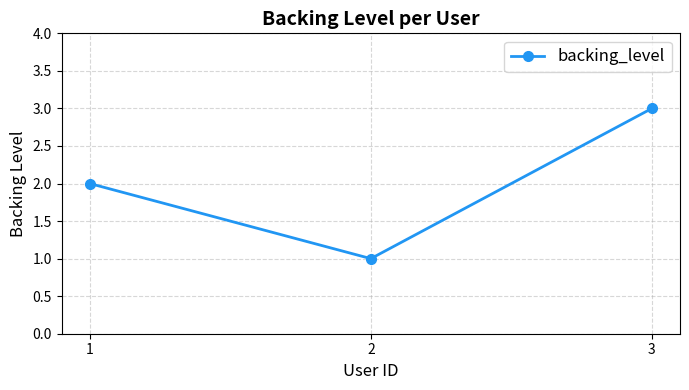

Count the number of data series in this chart.

1